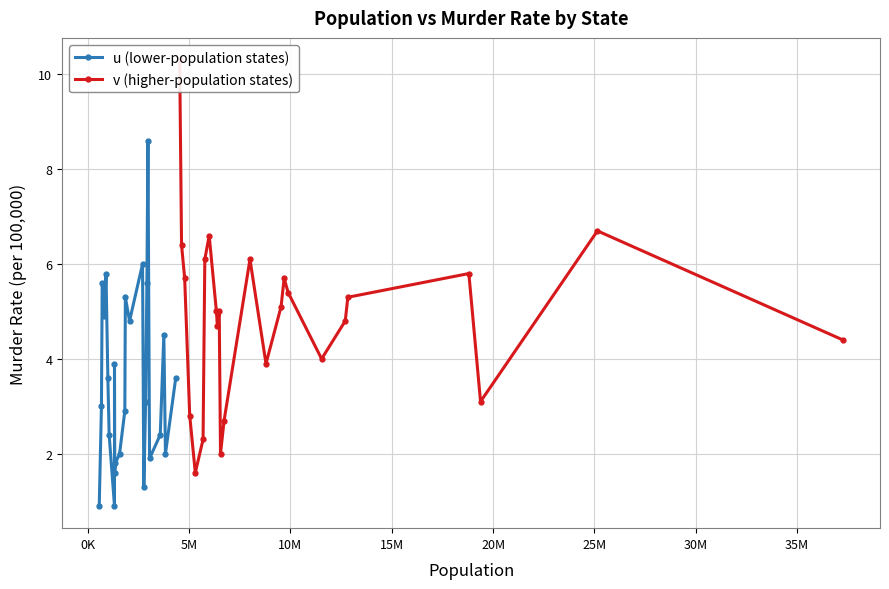

True or false: v (higher-population states) has more than 0 interior local peaks.

True